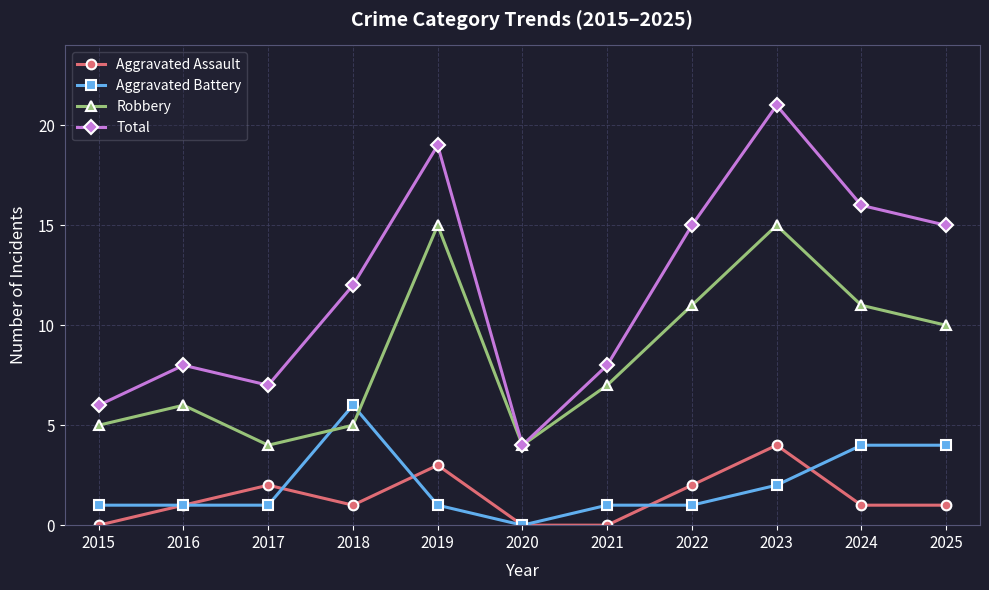

Reading right to left, extract all data points from this chart.

Aggravated Assault: 2025=1	2024=1	2023=4	2022=2	2021=0	2020=0	2019=3	2018=1	2017=2	2016=1	2015=0
Aggravated Battery: 2025=4	2024=4	2023=2	2022=1	2021=1	2020=0	2019=1	2018=6	2017=1	2016=1	2015=1
Robbery: 2025=10	2024=11	2023=15	2022=11	2021=7	2020=4	2019=15	2018=5	2017=4	2016=6	2015=5
Total: 2025=15	2024=16	2023=21	2022=15	2021=8	2020=4	2019=19	2018=12	2017=7	2016=8	2015=6